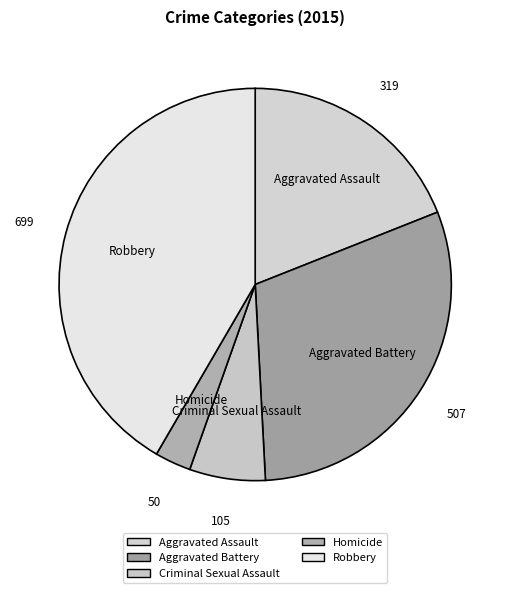

Do Aggravated Battery and Robbery together represent more than half of the pie?

Yes